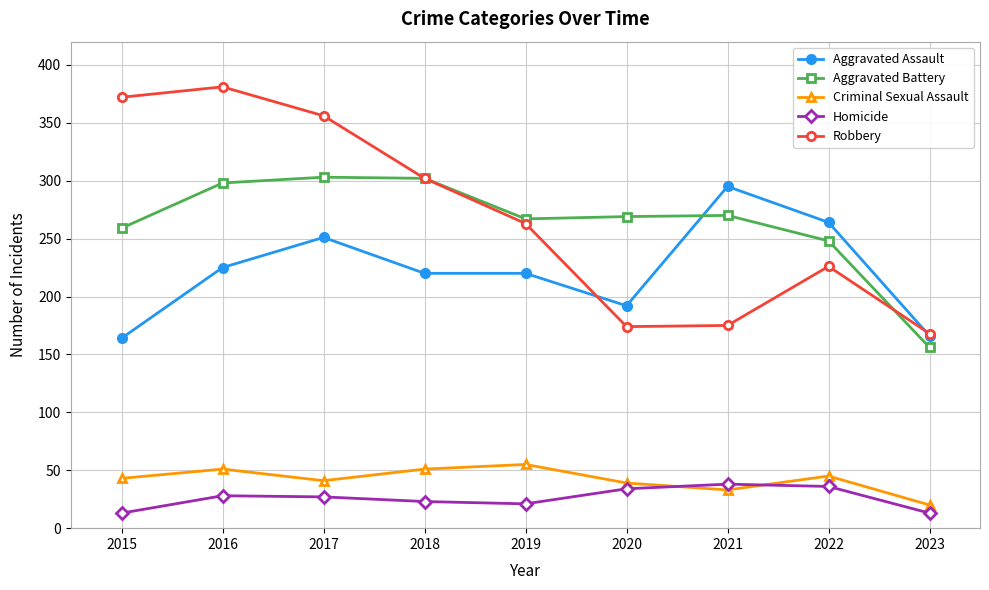

Is it true that Homicide equals 21 at 2019?

True